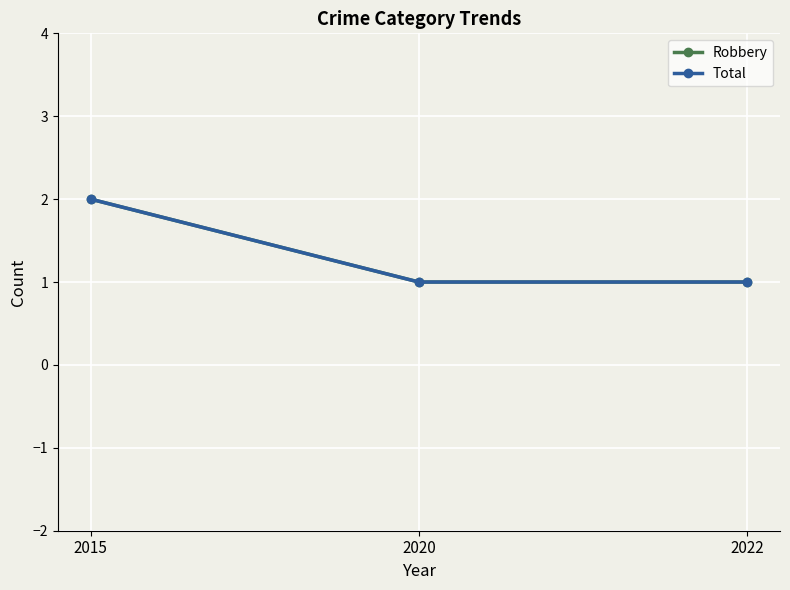

Is this an area chart (filled region under the line)?

No